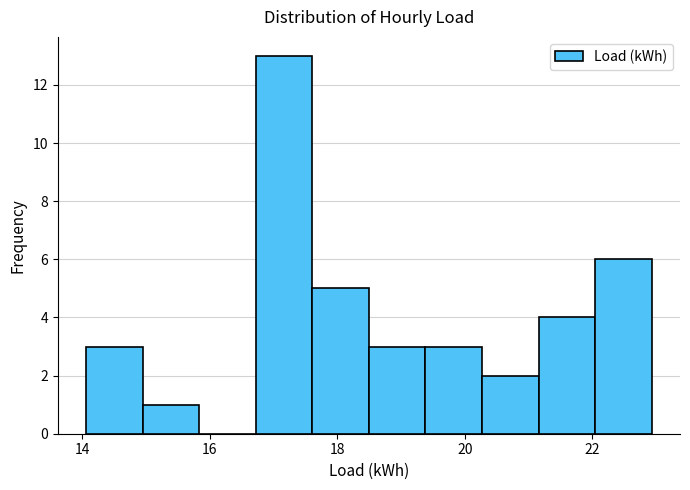

Reading left to right, transcribe this chart: for each bar, give the range it covers on the x-axis and its height. Neither the bar edges nor the heights are printed on the chart, so give them approximately, as read against the axes.

14.0 to 15.0: 3
15.0 to 15.8: 1
15.8 to 16.8: 0
16.8 to 17.6: 13
17.6 to 18.4: 5
18.4 to 19.4: 3
19.4 to 20.2: 3
20.2 to 21.2: 2
21.2 to 22.0: 4
22.0 to 23.0: 6